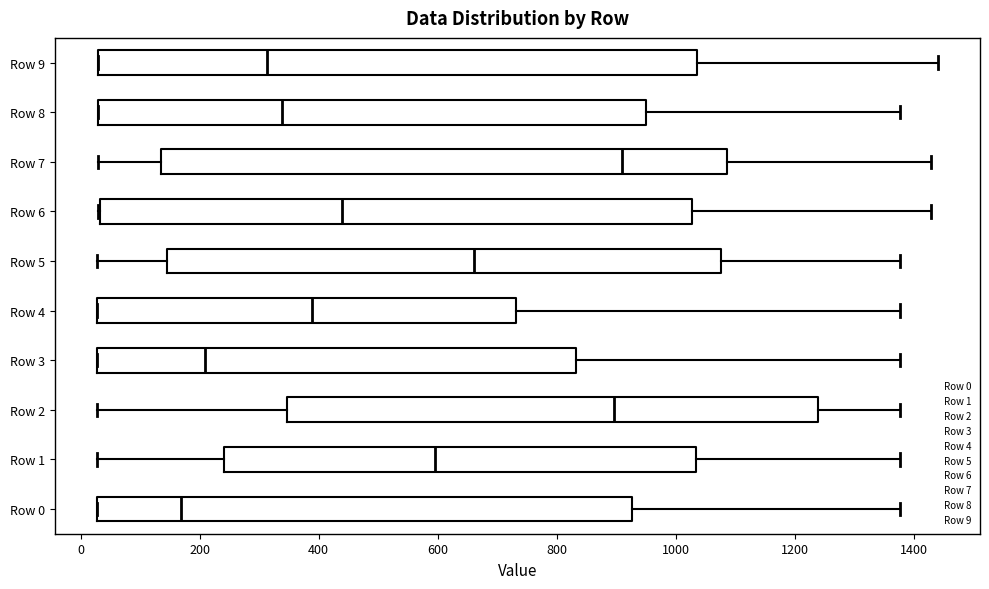

Where does the median line of the box for Row 8 sit on the x-axis? The values are not printed on the chart, so give them approximately, as read against the axis.

340